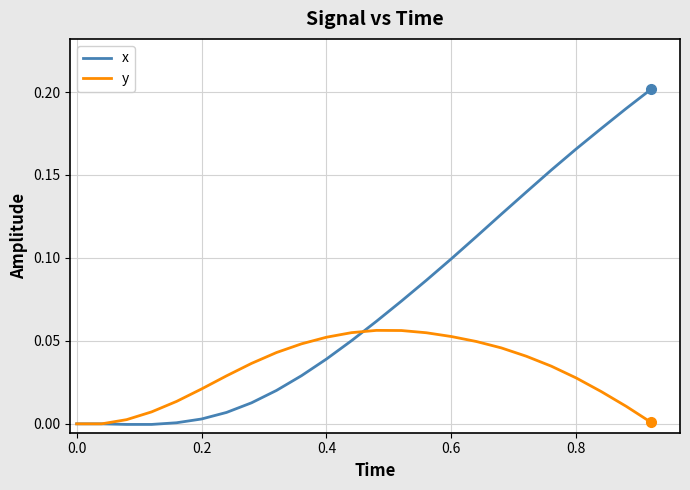

Rank the series by their maximum value, from lowest to highest.

y, x